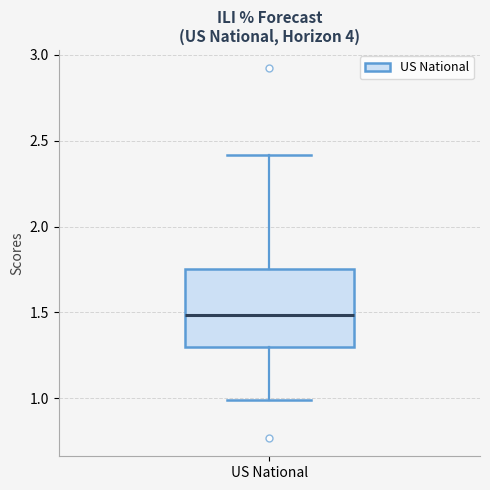

Where does the upper whisker of the box for US National end on the y-axis? The values are not printed on the chart, so give them approximately, as read against the axis.

2.40